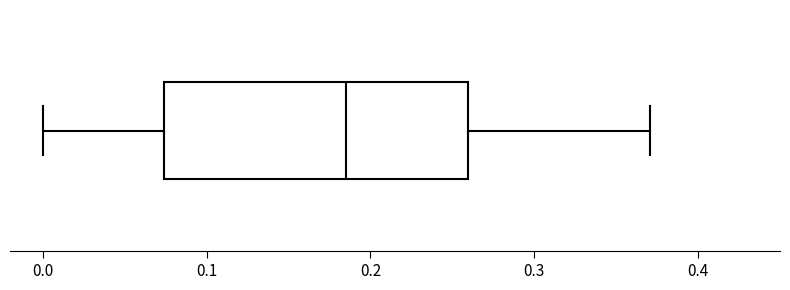

Where does the right whisker of the box end on the x-axis? The values are not printed on the chart, so give them approximately, as read against the axis.

0.37